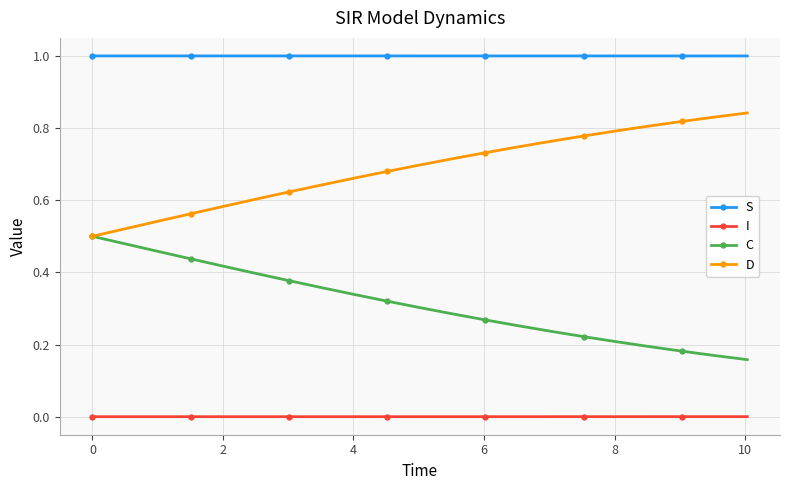

What are all the series names shown in the legend?

S, I, C, D